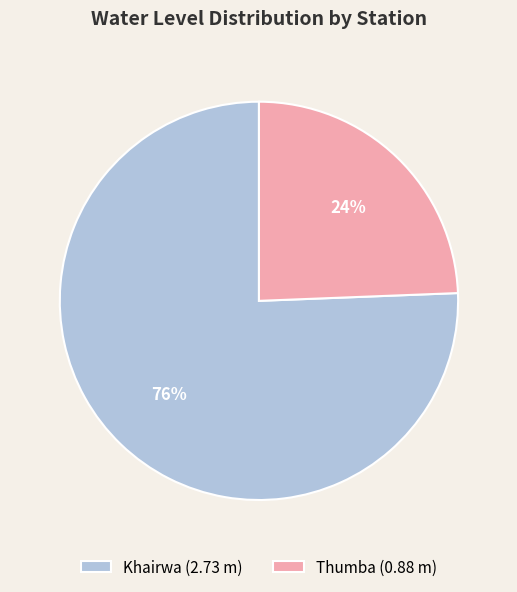

Rank the categories by value from lowest to highest.

Thumba, Khairwa